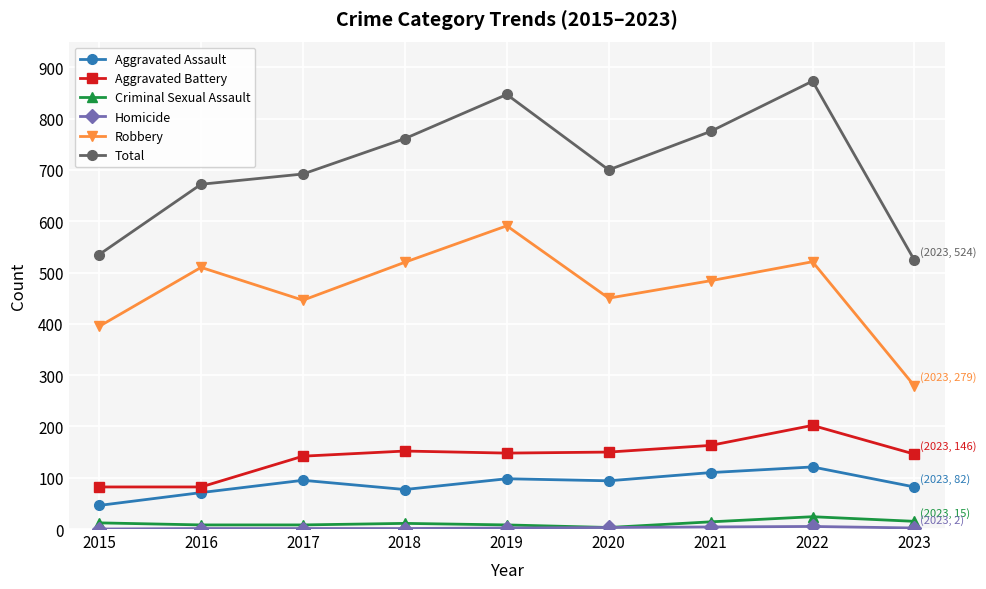

True or false: Aggravated Assault and Total cross at least once.

False